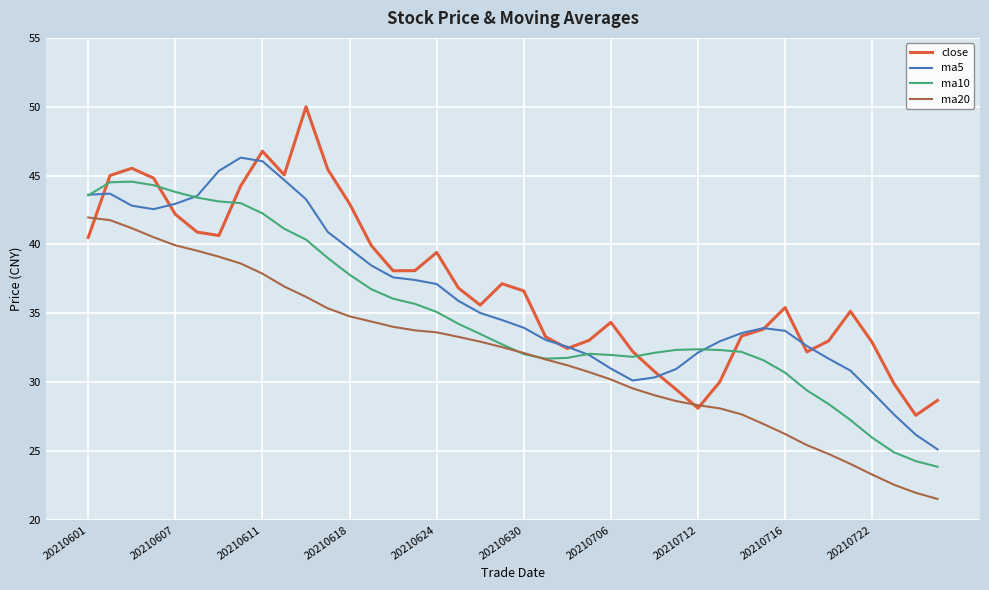

List the series in order of their peak value, lowest first.

ma20, ma10, ma5, close